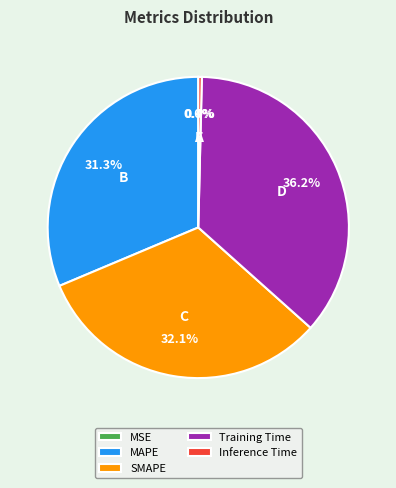

True or false: Inference Time accounts for 15% of the total.

False